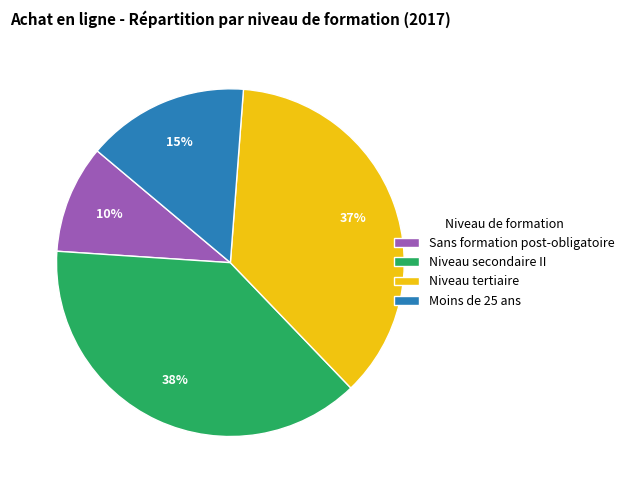

What is the smallest slice in the pie chart?

Sans formation post-obligatoire